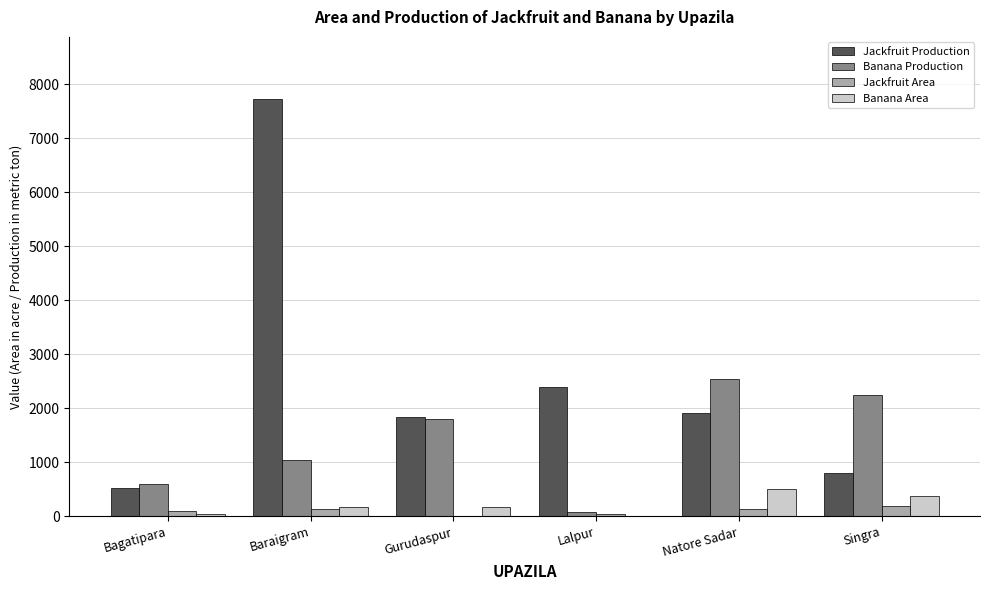

What are all the series names shown in the legend?

Jackfruit Production, Banana Production, Jackfruit Area, Banana Area